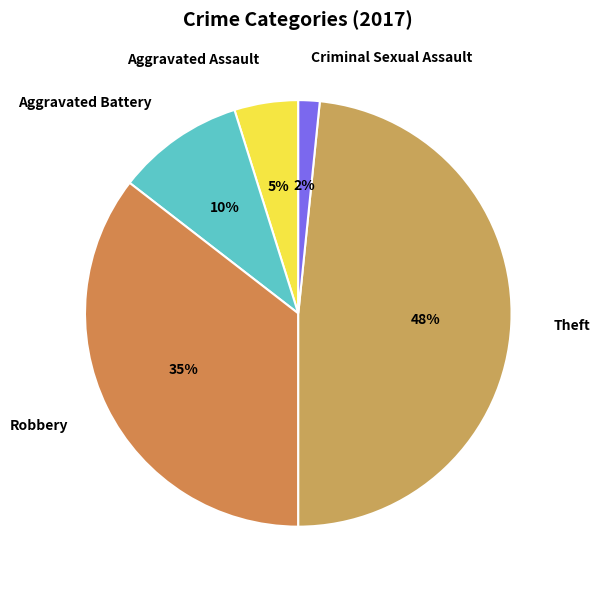

Do Robbery and Criminal Sexual Assault together represent more than half of the pie?

No